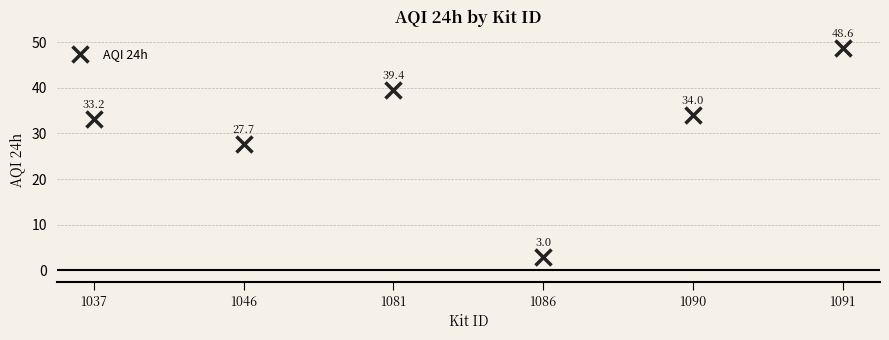

What is the value of the 5th point from the left?

34.0